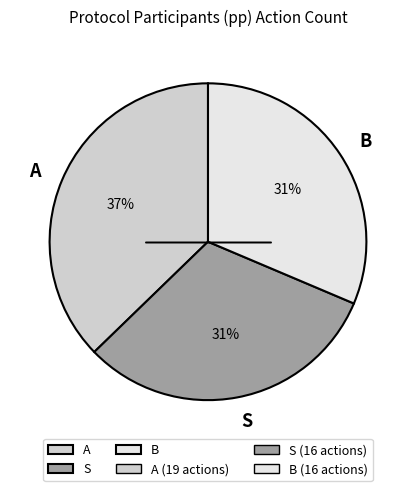

Do B and S together represent more than half of the pie?

Yes